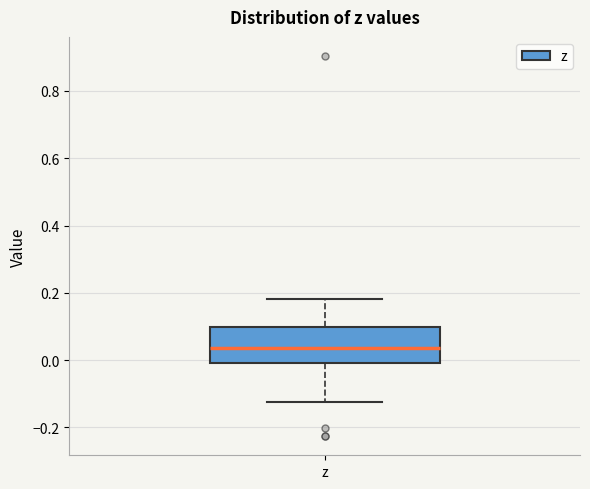

Read this box plot against the y-axis: the position of the median line, the range covered by the box, and the ends of both whiskers. The values are not printed on the chart, so give them approximately, as read against the axis.

median 0.04, box 0.00 to 0.10, whiskers -0.12 to 0.18